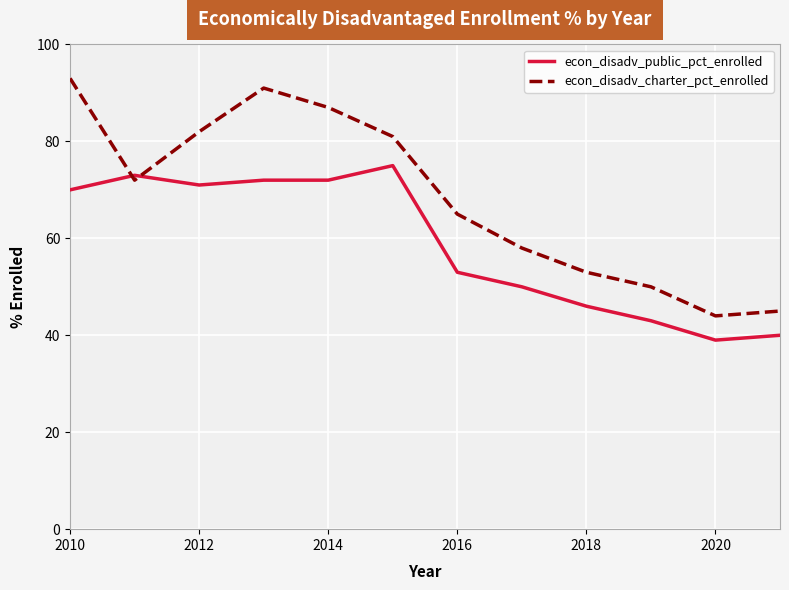

Which series has the largest total across all categories?

econ_disadv_charter_pct_enrolled